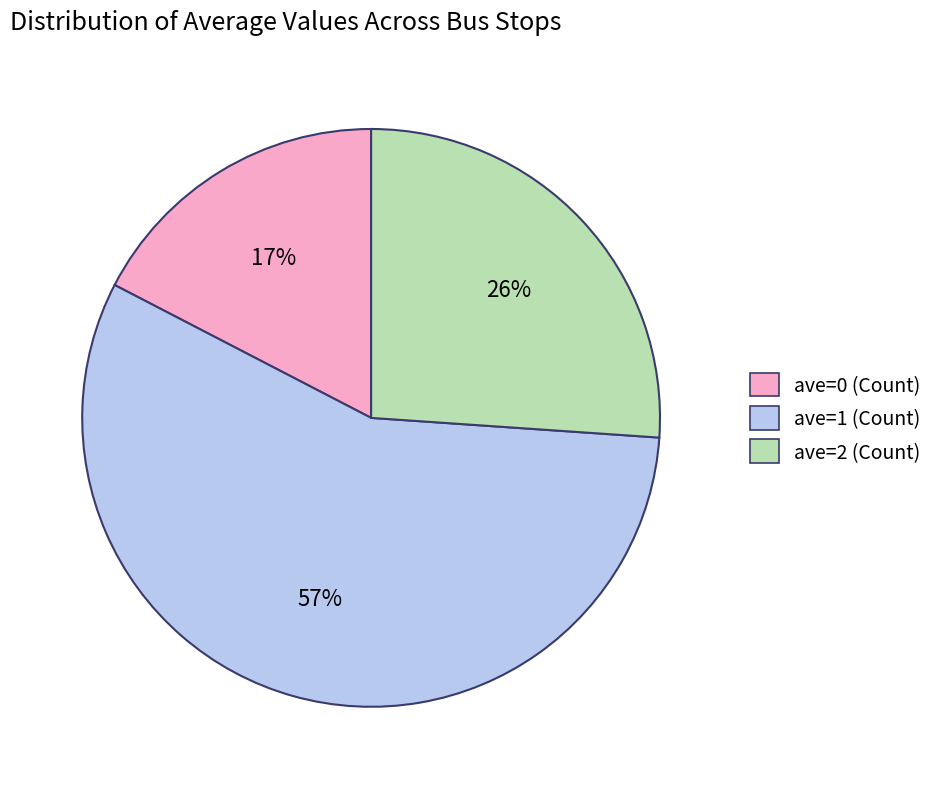

To the nearest percent, what is the combined percentage of ave=0 and ave=2?

43%